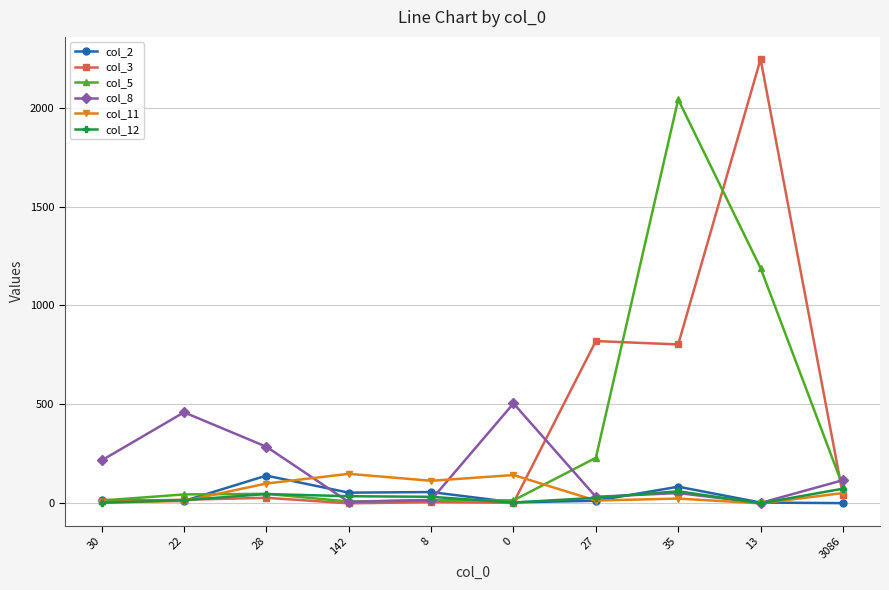

Does the chart have visible grid lines?

Yes